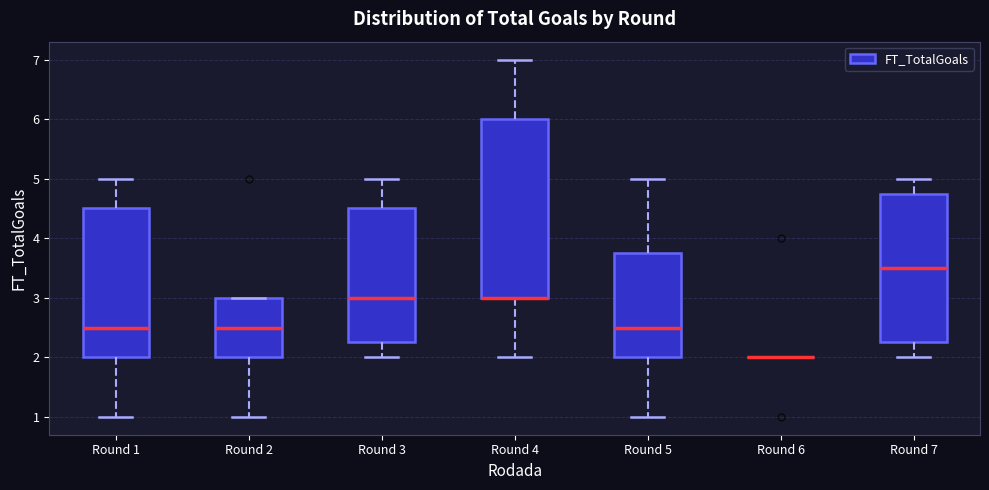

Reading left to right, read every box against the y-axis: the position of its median line, the range the box covers, and the ends of its whiskers. The values are not printed on the chart, so give them approximately, as read against the axis.

Round 1: median 2.5, box 2.0 to 4.5, whiskers 1.0 to 5.0
Round 2: median 2.5, box 2.0 to 3.0, whiskers 1.0 to 3.0
Round 3: median 3.0, box 2.3 to 4.5, whiskers 2.0 to 5.0
Round 4: median 3.0 (drawn on the box's lower edge), box 3.0 to 6.0, whiskers 2.0 to 7.0
Round 5: median 2.5, box 2.0 to 3.8, whiskers 1.0 to 5.0
Round 6: box collapsed to a line at 2.0, whiskers 2.0 to 2.0
Round 7: median 3.5, box 2.3 to 4.8, whiskers 2.0 to 5.0